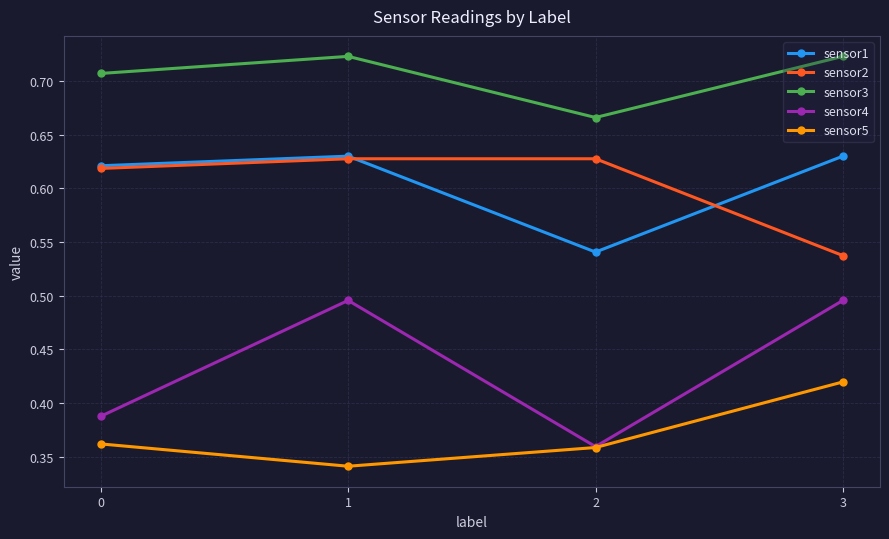

True or false: sensor1 and sensor4 intersect in this chart.

False